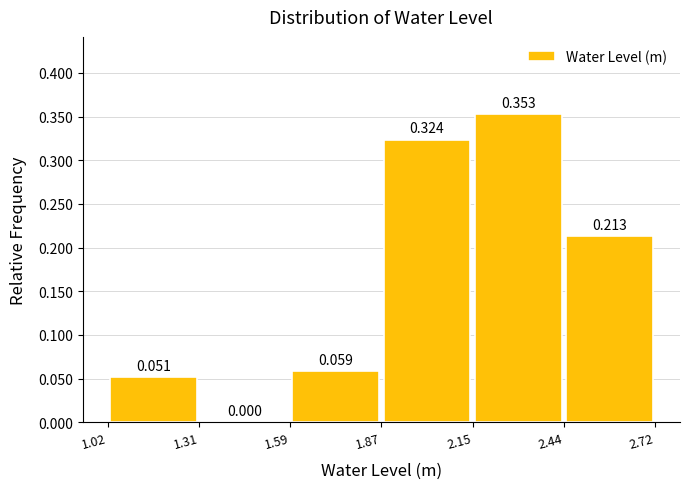

Reading left to right, transcribe this chart: for each bar, give the range it covers on the x-axis and its height.

1.02 to 1.31: 0.051
1.31 to 1.59: 0.000
1.59 to 1.87: 0.059
1.87 to 2.15: 0.324
2.15 to 2.44: 0.353
2.44 to 2.72: 0.213